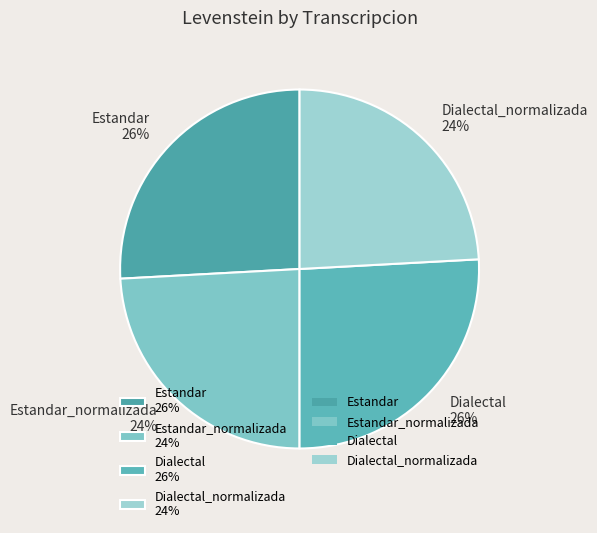

Is it true that Estandar 26% is 20% of the pie?

False